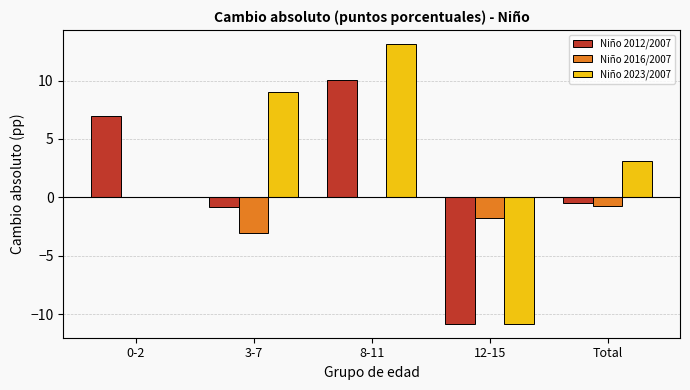

Reading left to right, what are all the values shown in this chart?

Niño 2012/2007: 0-2=7.0	3-7=-0.8	8-11=10.0	12-15=-10.8	Total=-0.5
Niño 2016/2007: 0-2=0.0	3-7=-3.0	8-11=0.0	12-15=-1.8	Total=-0.7
Niño 2023/2007: 0-2=0.0	3-7=9.1	8-11=13.1	12-15=-10.8	Total=3.1